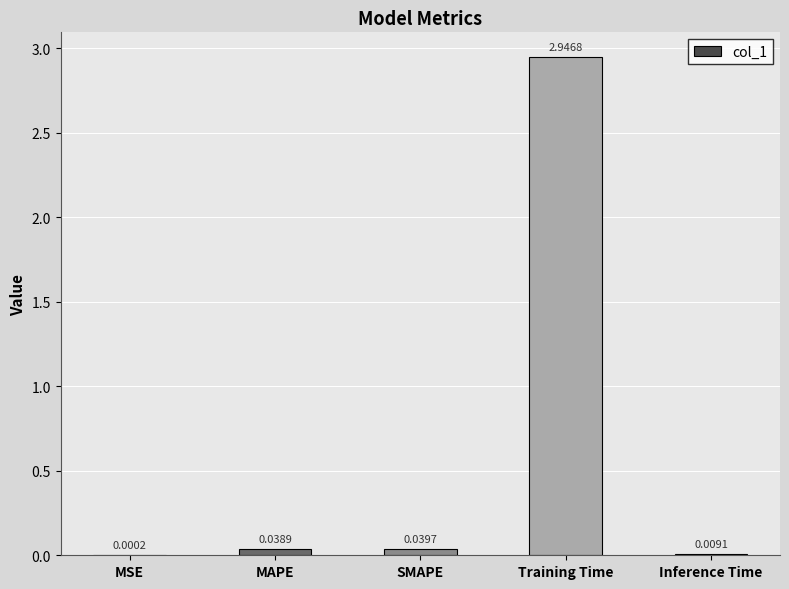

What is the sum of all values?

3.0